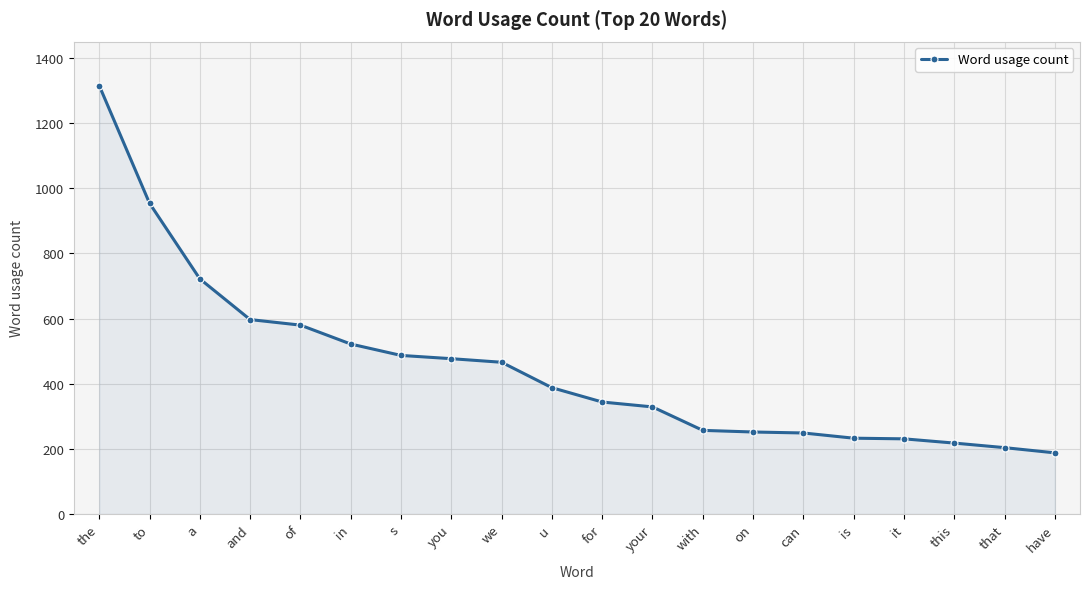

What is the label of the 3rd point from the left?

a